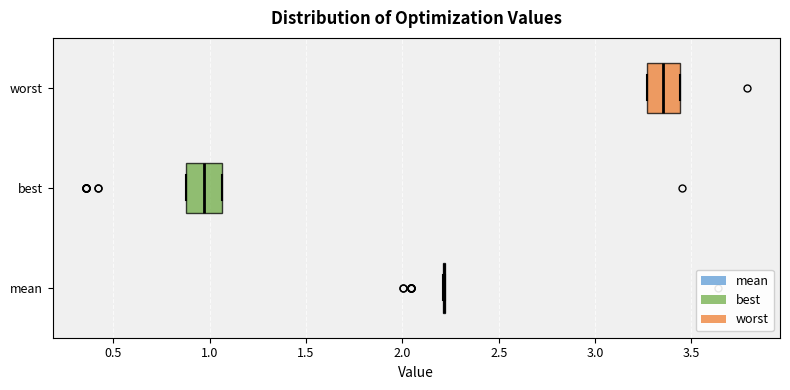

Reading bottom to top, transcribe this box plot: for each box, give where its median line is, the range the box spans, and where its two whiskers end, as read against the x-axis. The values are not printed on the chart, so give them approximately, as read against the axis.

mean: box collapsed to a line at 2.20, whiskers 2.20 to 2.20
best: median 0.95, box 0.90 to 1.05, whiskers 0.90 to 1.05
worst: median 3.35, box 3.25 to 3.45, whiskers 3.25 to 3.45